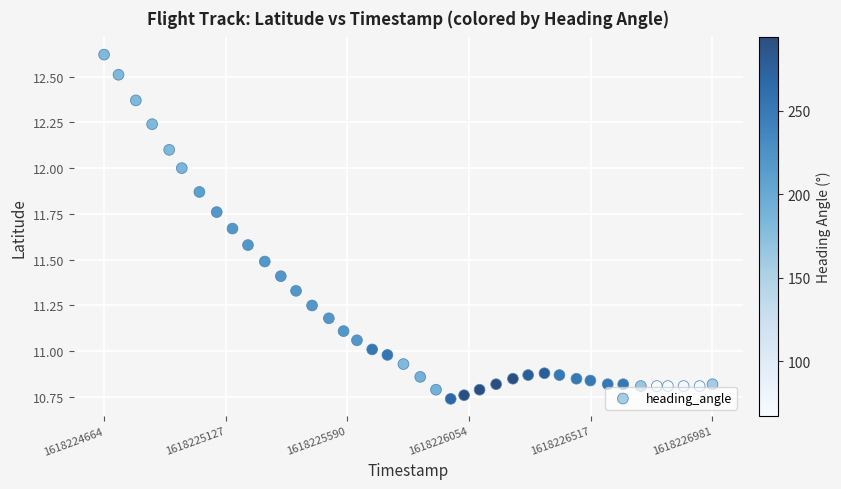

What is the range of X values (max minus min)?

2317.0